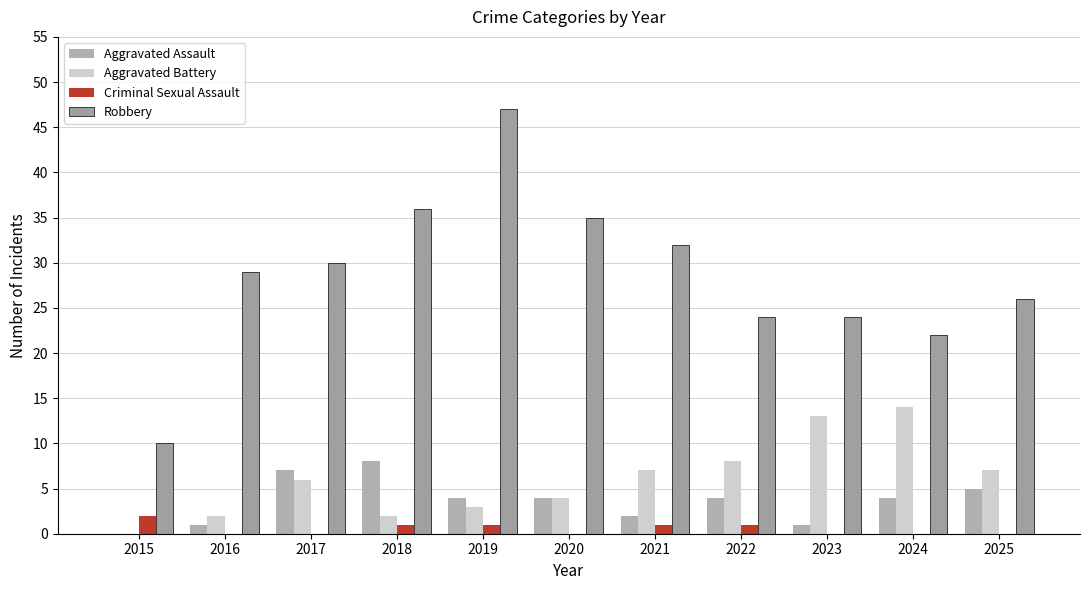

Which series has the largest range (max minus min)?

Robbery